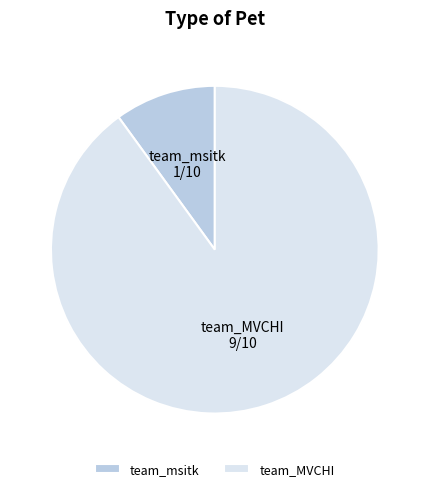

Which slice is the smallest?

team_msitk